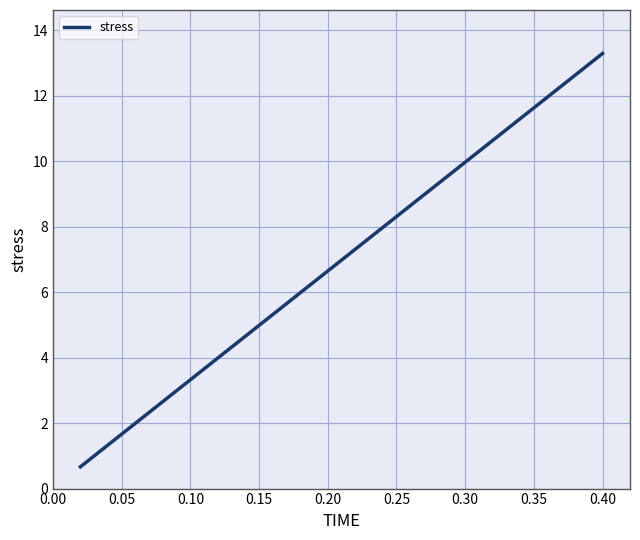

What is the difference between the maximum and minimum values?

12.6